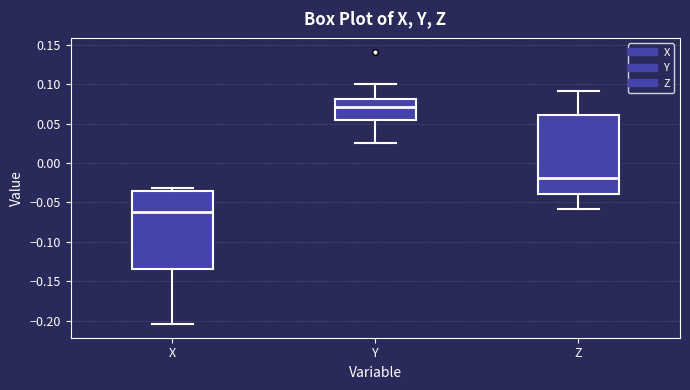

Reading left to right, read every box against the y-axis: the position of its median line, the range the box covers, and the ends of its whiskers. The values are not printed on the chart, so give them approximately, as read against the axis.

X: median -0.065, box -0.135 to -0.035, whiskers -0.205 to -0.030
Y: median 0.070, box 0.055 to 0.080, whiskers 0.025 to 0.100
Z: median -0.020, box -0.040 to 0.060, whiskers -0.060 to 0.090